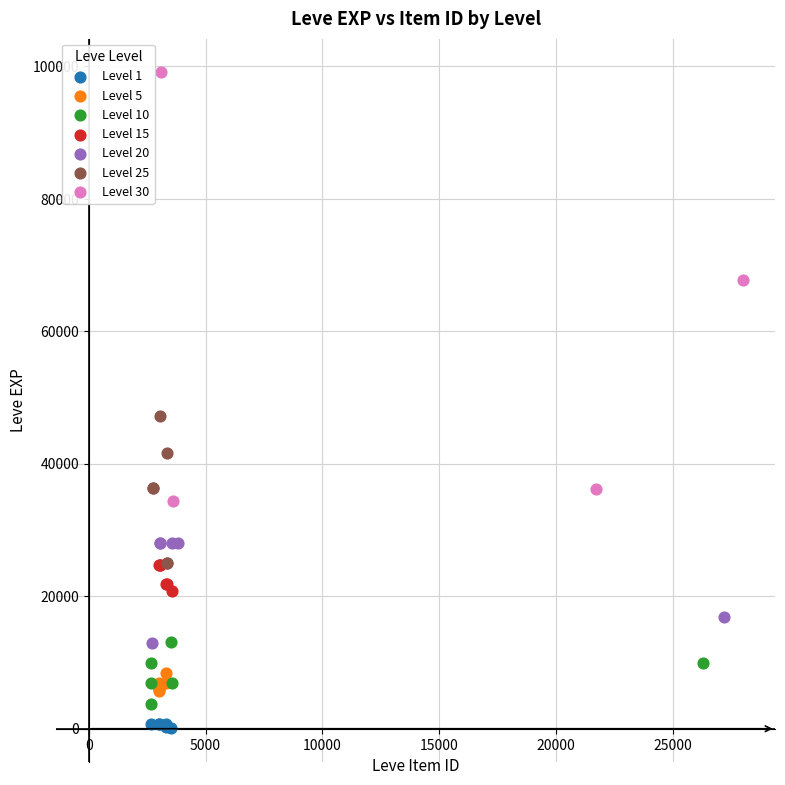

Which series reaches the minimum Y coordinate?

Level 1